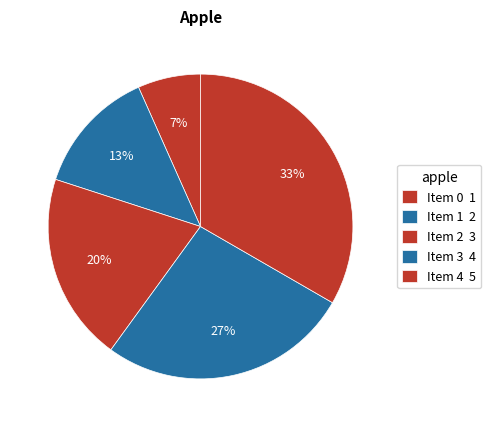

To the nearest percent, what is the difference between the largest and smallest slice percentages?

27%